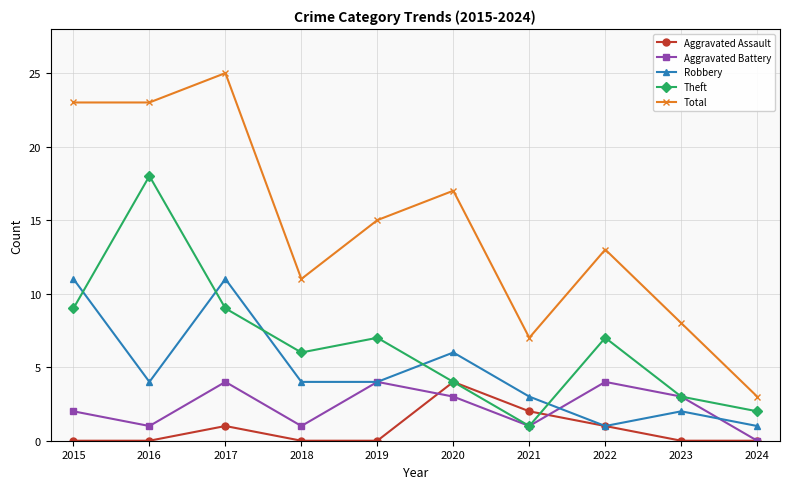

What is the value of the Aggravated Assault point at the 6th from the left?

4